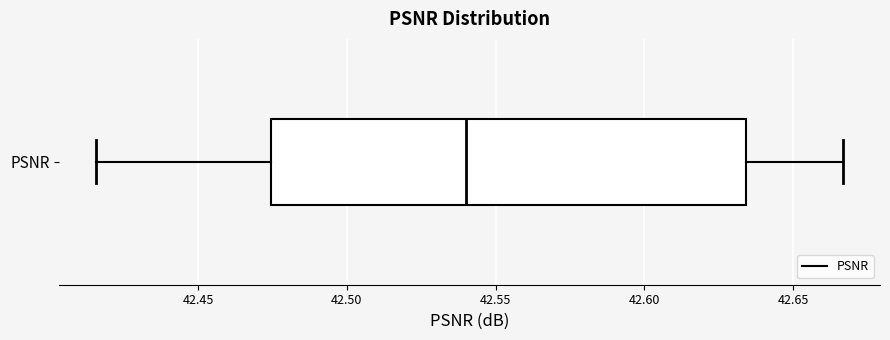

Read this box plot against the x-axis: the position of the median line, the range covered by the box, and the ends of both whiskers. The values are not printed on the chart, so give them approximately, as read against the axis.

median 42.540, box 42.475 to 42.635, whiskers 42.415 to 42.665